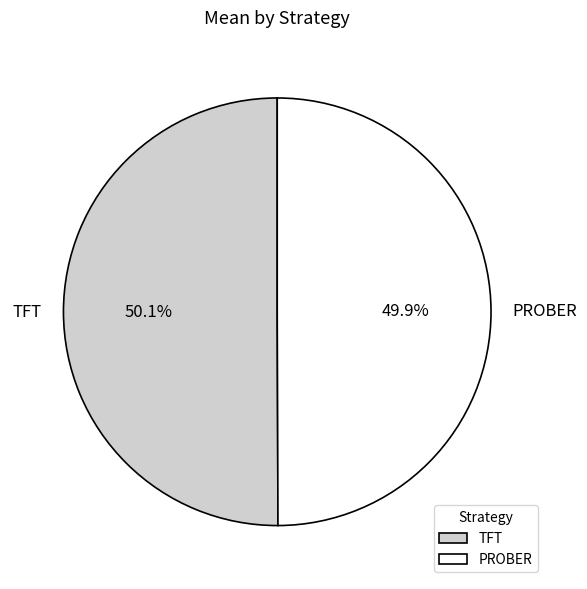

True or false: TFT accounts for 50% of the total.

True